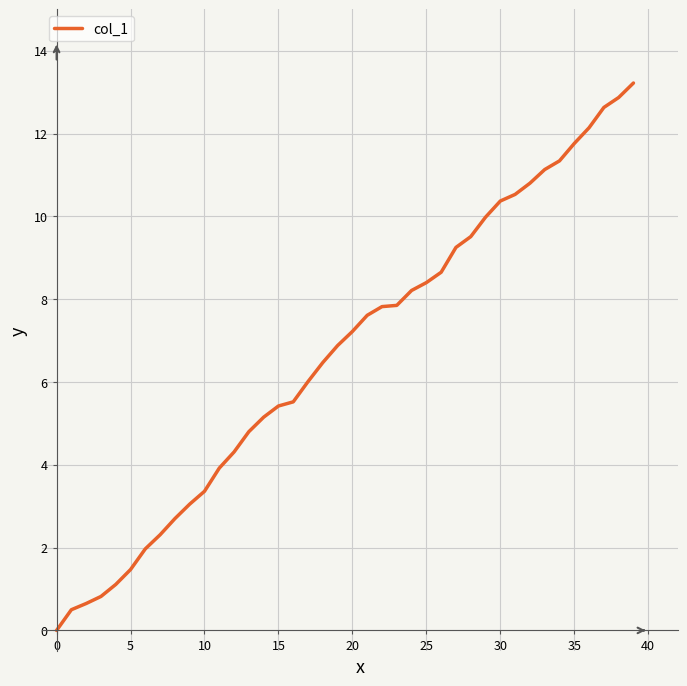

What is the difference between the maximum and minimum values?

13.2